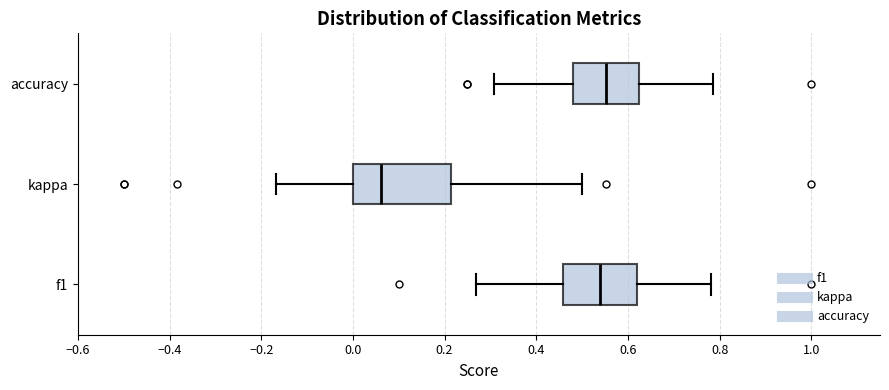

Reading bottom to top, transcribe this box plot: for each box, give where its median line is, the range the box spans, and where its two whiskers end, as read against the x-axis. The values are not printed on the chart, so give them approximately, as read against the axis.

f1: median 0.54, box 0.46 to 0.62, whiskers 0.26 to 0.78
kappa: median 0.06, box 0.00 to 0.22, whiskers -0.16 to 0.50
accuracy: median 0.56, box 0.48 to 0.62, whiskers 0.30 to 0.78